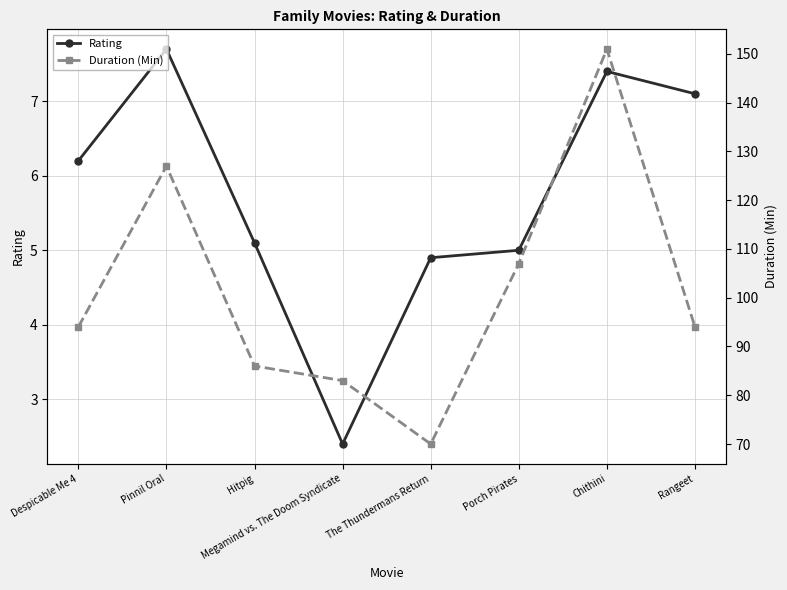

Reading left to right, transcribe all the data shown in this chart.

Rating: Despicable Me 4=6.2	Pinnil Oral=7.7	Hitpig=5.1	Megamind vs. The Doom Syndicate=2.4	The Thundermans Return=4.9	Porch Pirates=5.0	Chithini=7.4	Rangeet=7.1
Duration (Min): Despicable Me 4=94.0	Pinnil Oral=127.0	Hitpig=86.0	Megamind vs. The Doom Syndicate=83.0	The Thundermans Return=70.0	Porch Pirates=107.0	Chithini=151.0	Rangeet=94.0